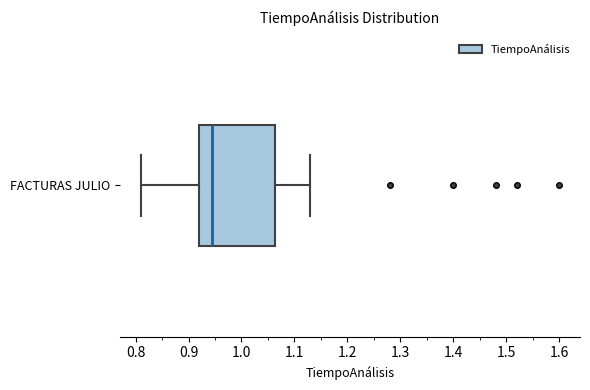

Where does the median line of the box for FACTURAS JULIO sit on the x-axis? The values are not printed on the chart, so give them approximately, as read against the axis.

0.95